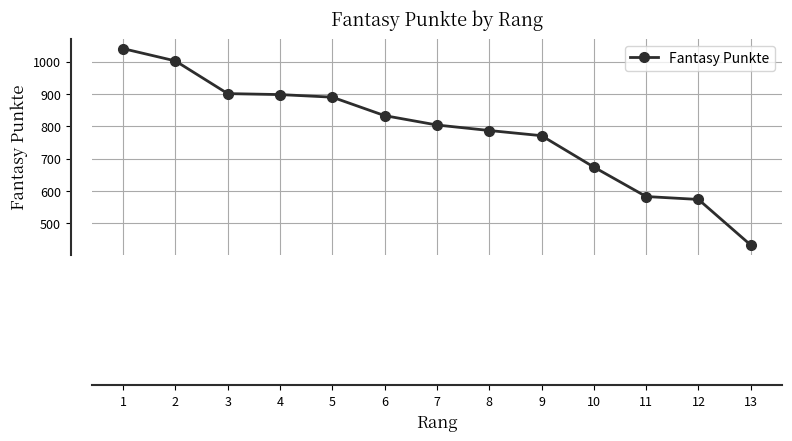

What is the value of the 7th point from the left?

804